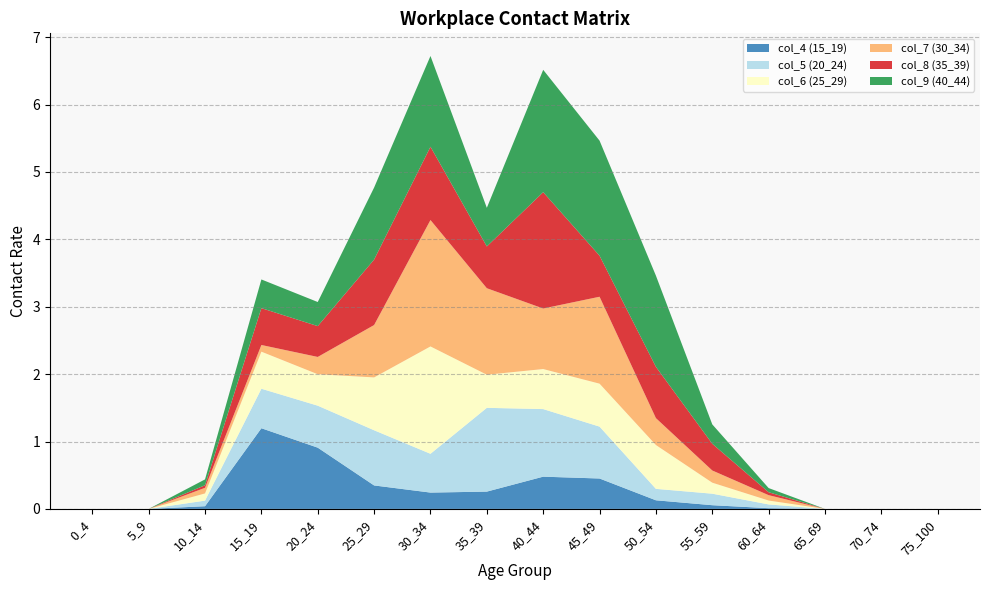

Reading right to left, transcribe all the data shown in this chart.

col_4 (15_19): 0.0	0.0	0.0	0.0	0.1	0.1	0.5	0.5	0.3	0.2	0.3	0.9	1.2	0.0	0.0	0.0
col_5 (20_24): 0.0	0.0	0.0	0.1	0.2	0.2	0.8	1.0	1.2	0.6	0.8	0.6	0.6	0.1	0.0	0.0
col_6 (25_29): 0.0	0.0	0.0	0.1	0.2	0.7	0.6	0.6	0.5	1.6	0.8	0.5	0.5	0.1	0.0	0.0
col_7 (30_34): 0.0	0.0	0.0	0.1	0.2	0.4	1.3	0.9	1.3	1.9	0.8	0.3	0.1	0.1	0.0	0.0
col_8 (35_39): 0.0	0.0	0.0	0.0	0.4	0.8	0.6	1.7	0.6	1.1	1.0	0.5	0.5	0.0	0.0	0.0
col_9 (40_44): 0.0	0.0	0.0	0.1	0.3	1.4	1.7	1.8	0.6	1.3	1.1	0.4	0.4	0.1	0.0	0.0